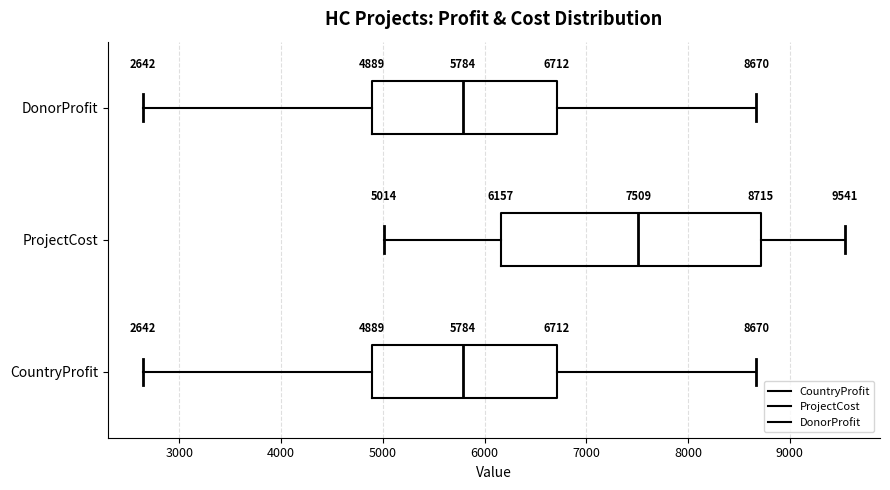

Comparing the boxes themselves (not the whiskers), which one is the widest?

ProjectCost